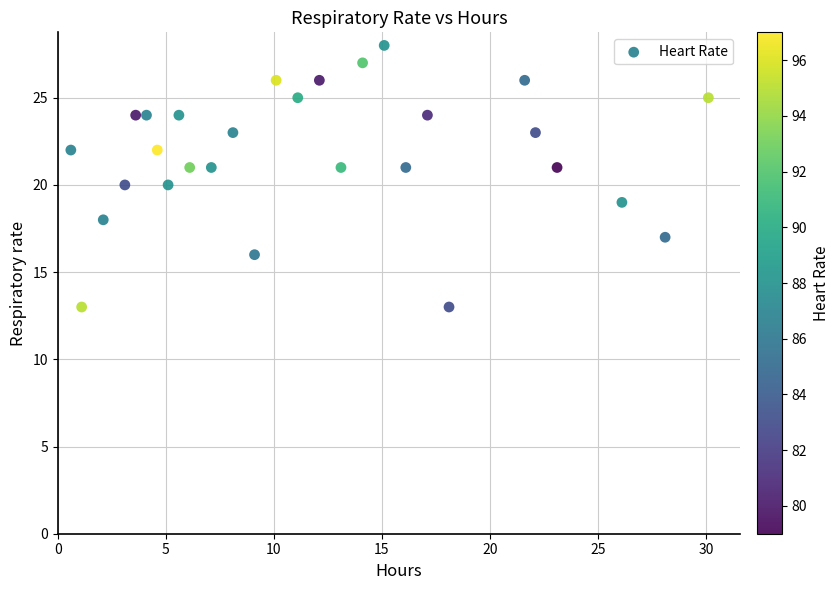

What is the range of Y values (max minus min)?

15